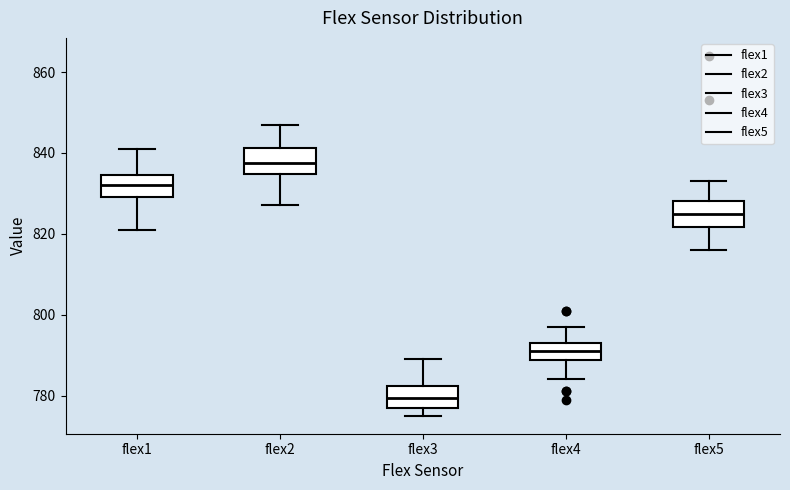

Reading left to right, read every box against the y-axis: the position of its median line, the range the box covers, and the ends of its whiskers. The values are not printed on the chart, so give them approximately, as read against the axis.

flex1: median 832, box 830 to 834, whiskers 822 to 842
flex2: median 838, box 834 to 842, whiskers 828 to 848
flex3: median 780, box 778 to 782, whiskers 776 to 790
flex4: median 792, box 788 to 794, whiskers 784 to 798
flex5: median 826, box 822 to 828, whiskers 816 to 834